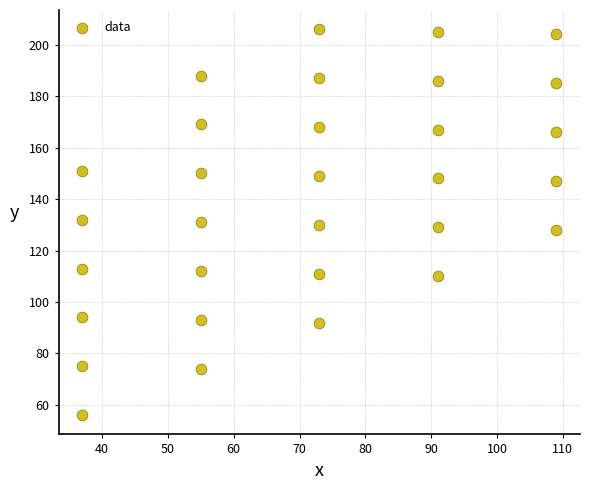

What is the range of Y values (max minus min)?

150